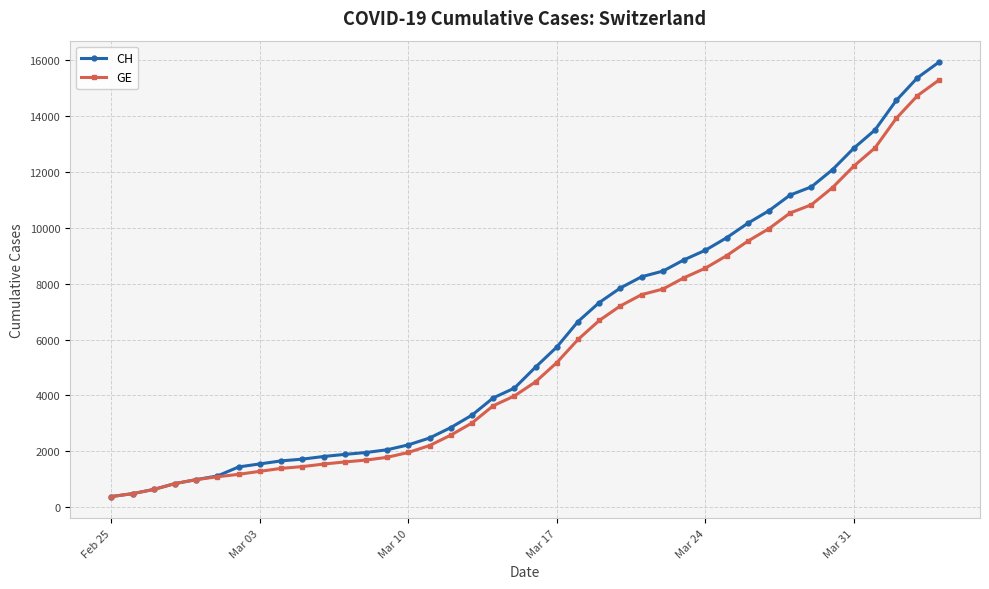

What is the minimum value for GE?

375